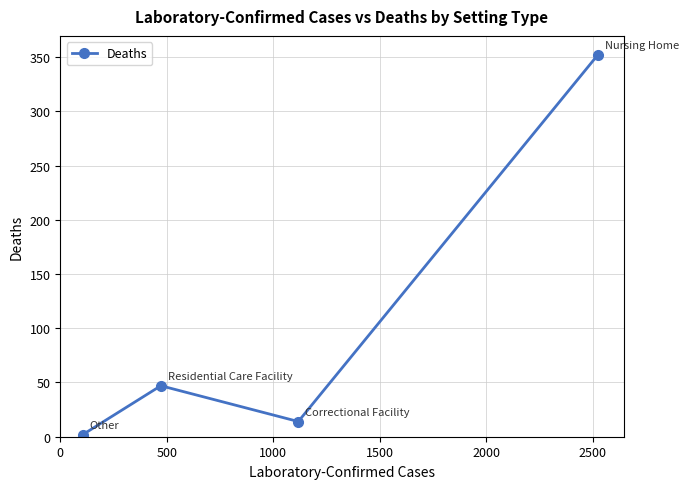

How many data points does each series have?

4